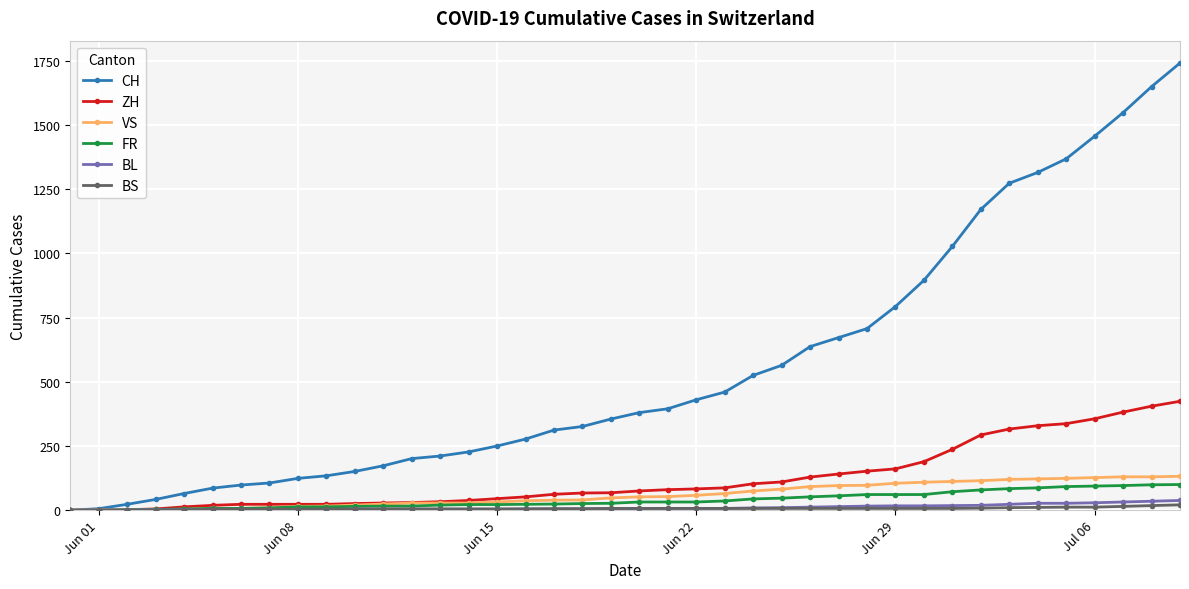

Which series has the widest spread of values?

CH